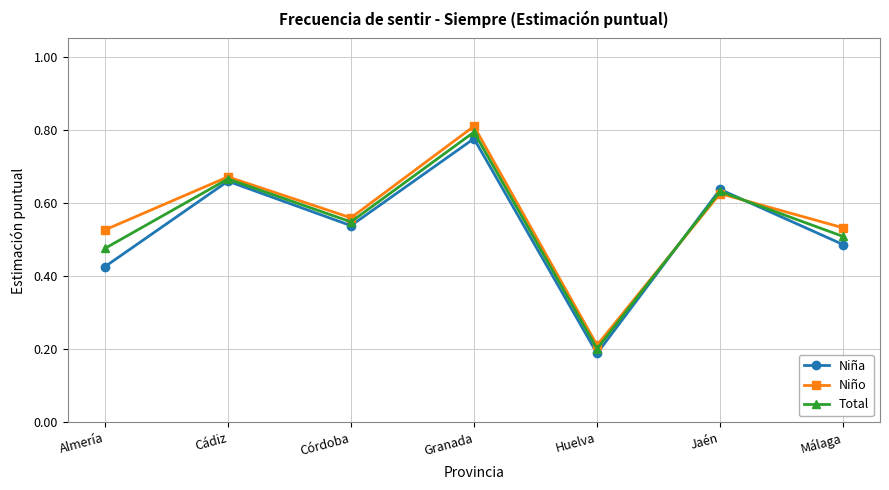

Which category has the lowest value in the Total series?

Huelva